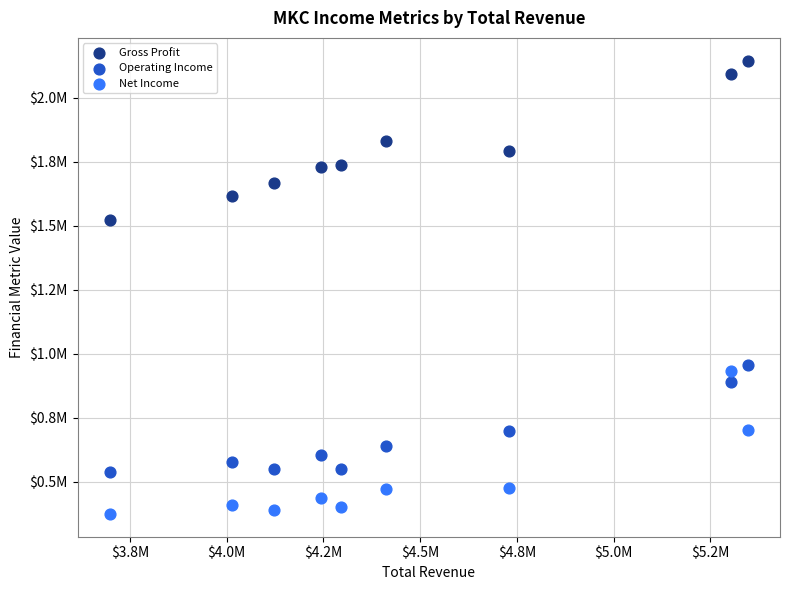

Which series contains the highest Y value?

Gross Profit